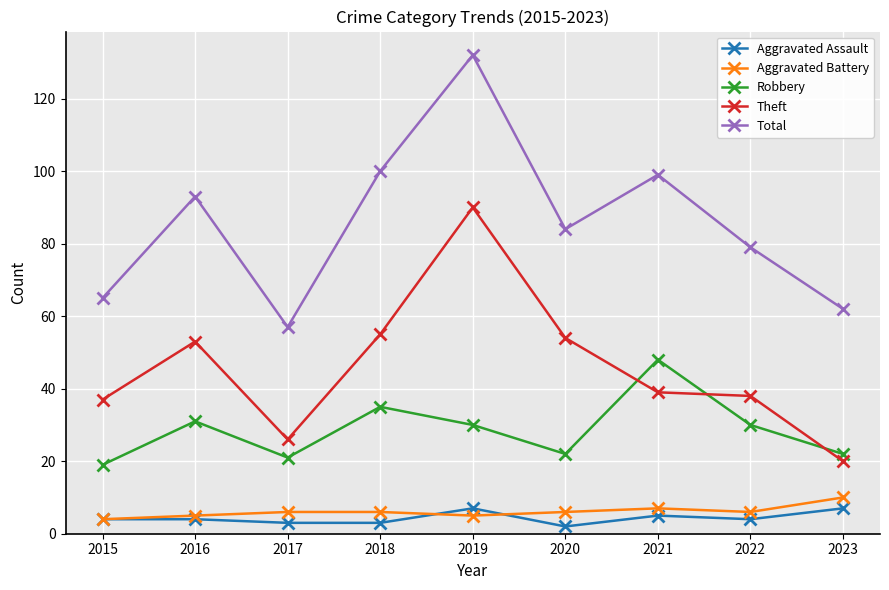

What is the total value across all series at 2017?

113